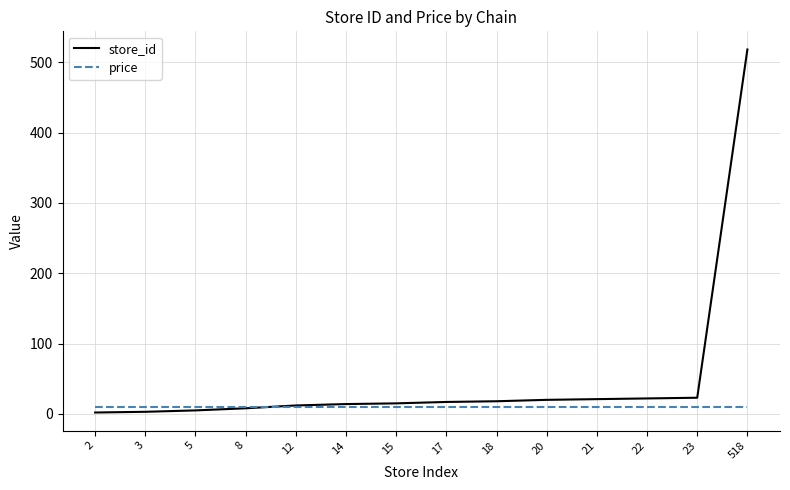

Which series has the widest spread of values?

store_id